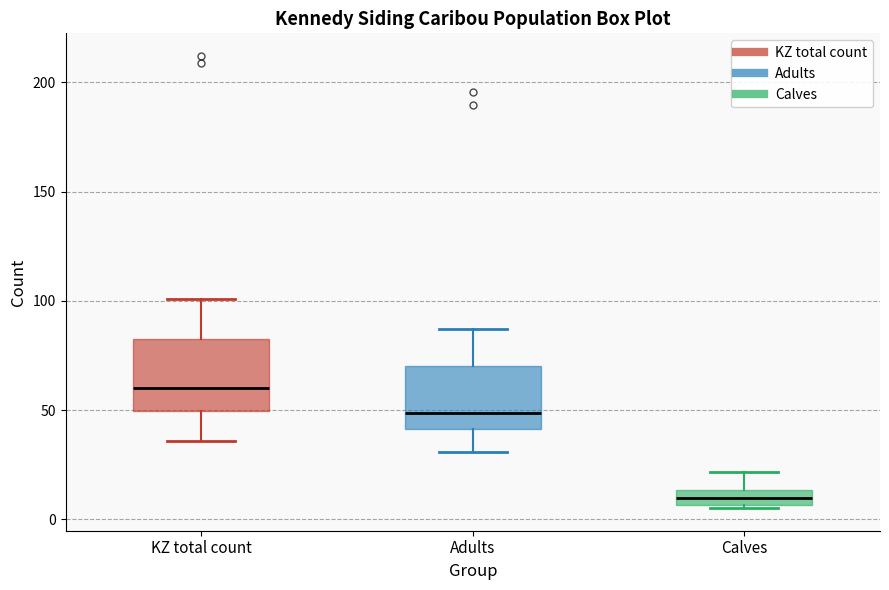

Where is the lower edge of the box for Calves on the y-axis? The values are not printed on the chart, so give them approximately, as read against the axis.

5